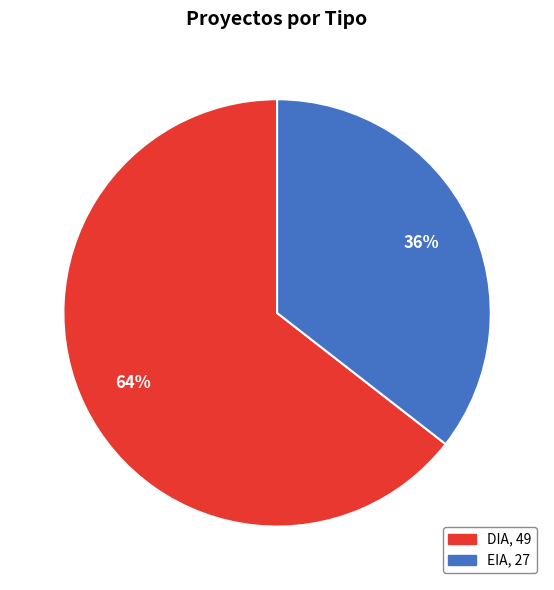

The EIA slice represents 36% of the pie. True or false?

True